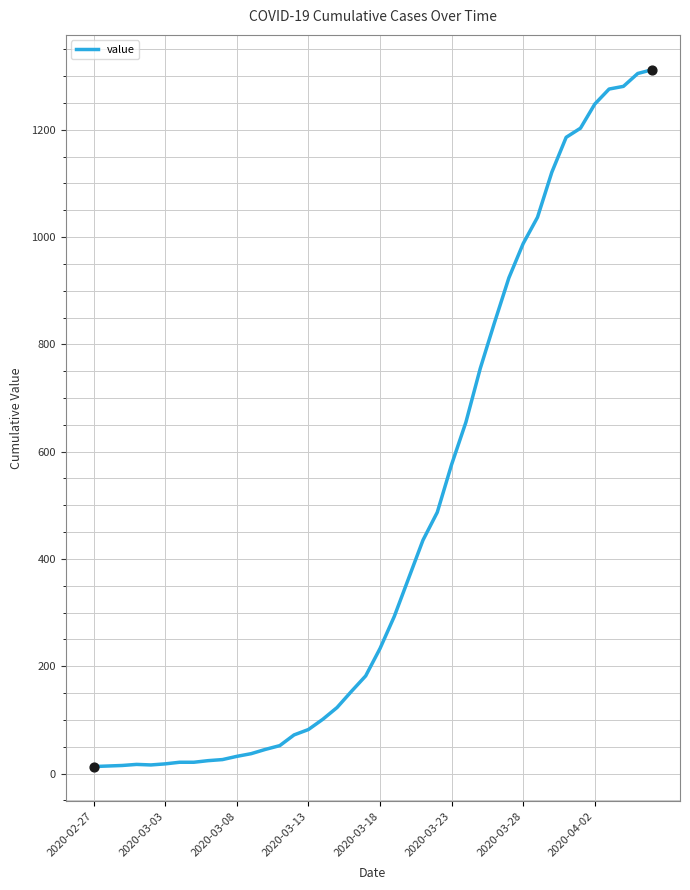

What is the difference between the maximum and minimum values?

1299